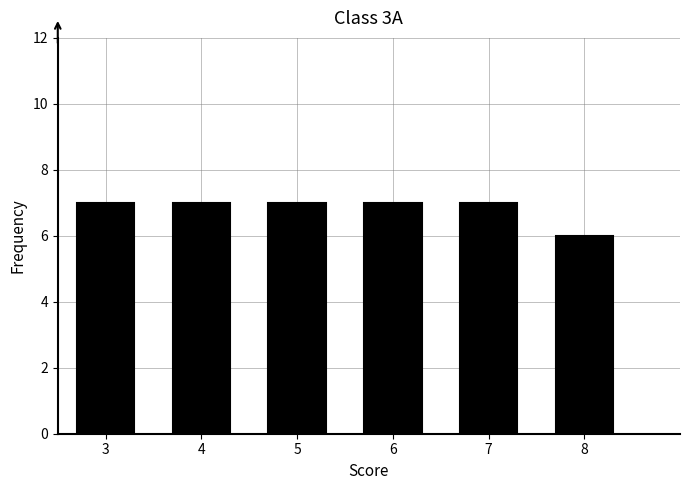

Reading left to right, list all the values displayed in this chart.

7	7	7	7	7	6